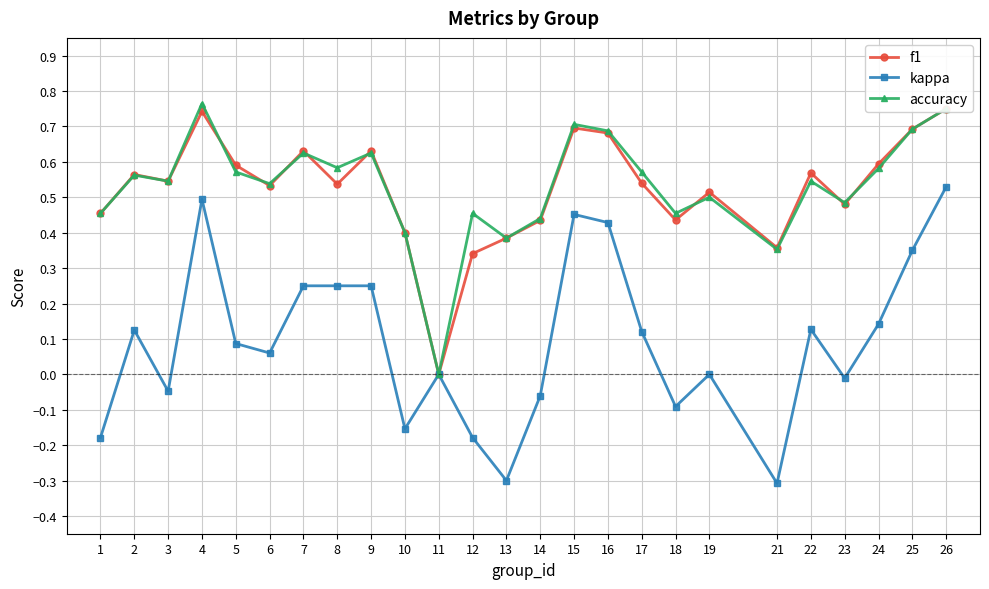

How many interior local valleys does the kappa series have?

8